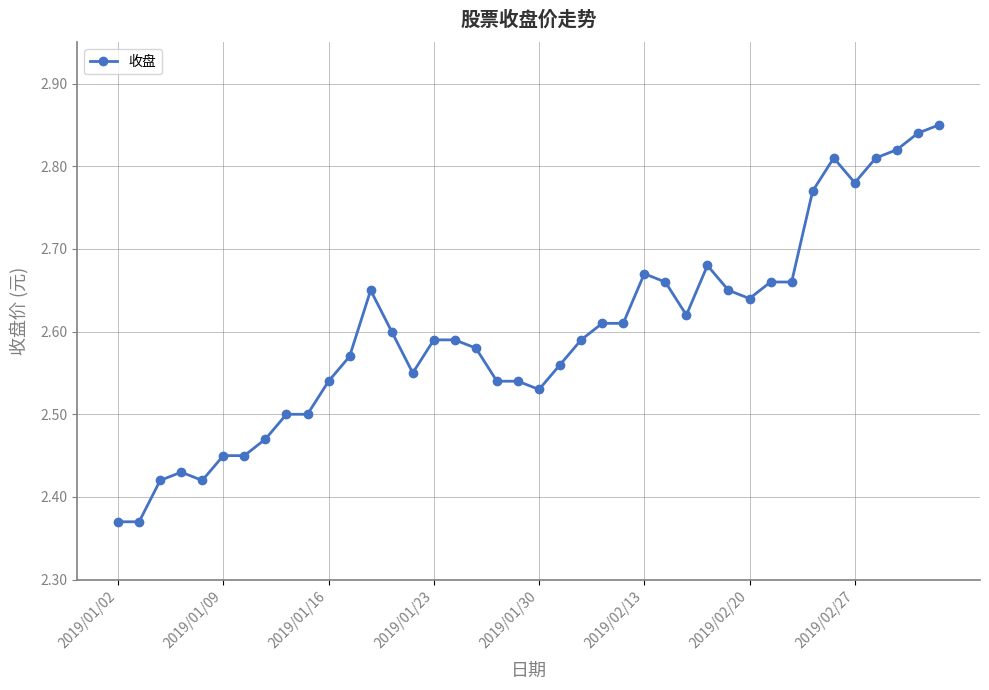

What is the difference between the maximum and minimum values?

0.5